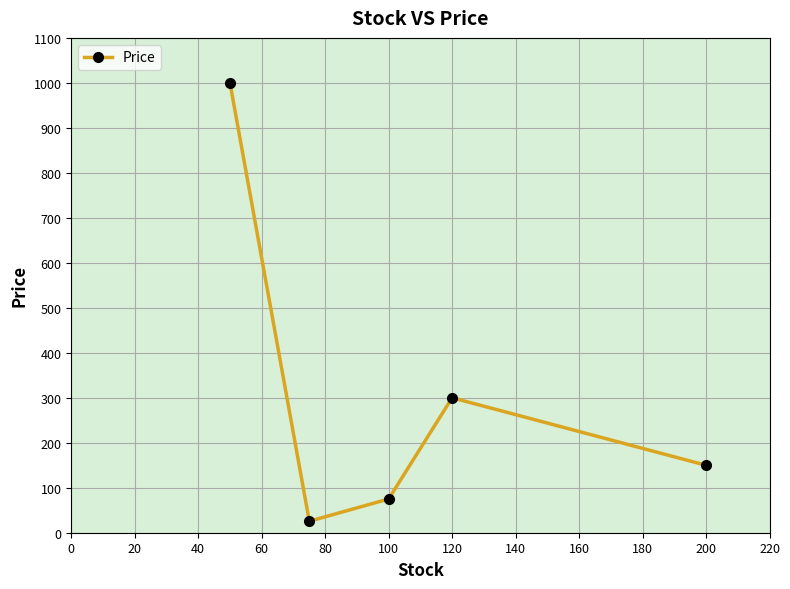

What is the sum of all values?

1550.5